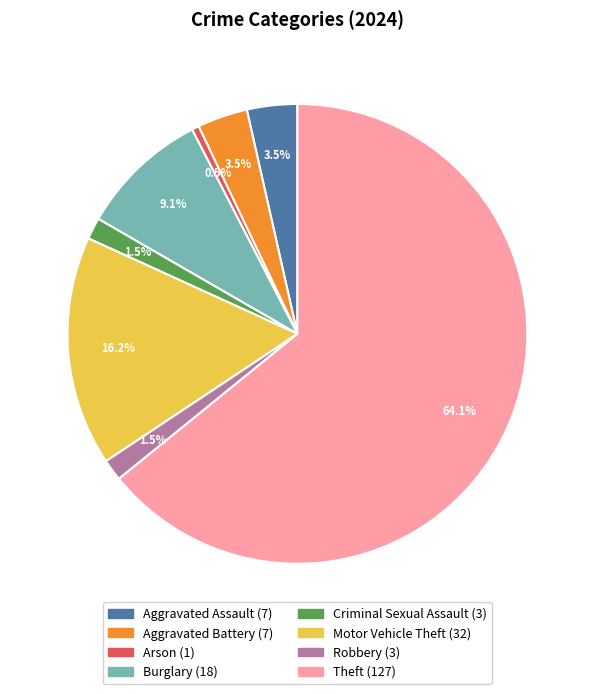

Is there a majority slice in this chart?

Yes